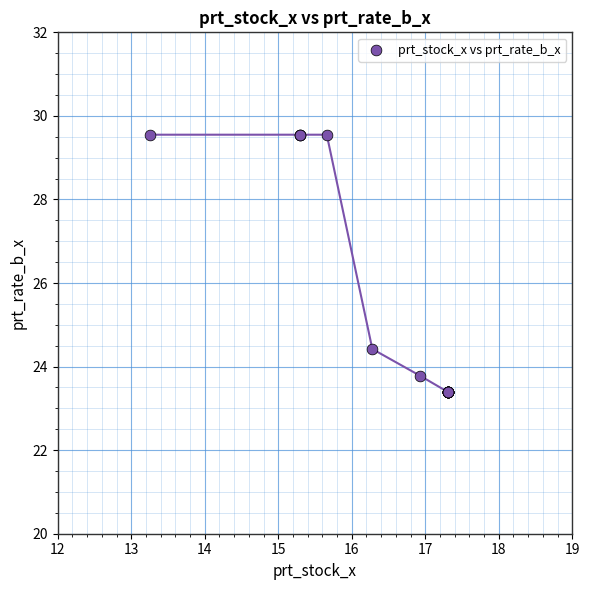

What Y value in the scatter plot is closest to 26?

24.4